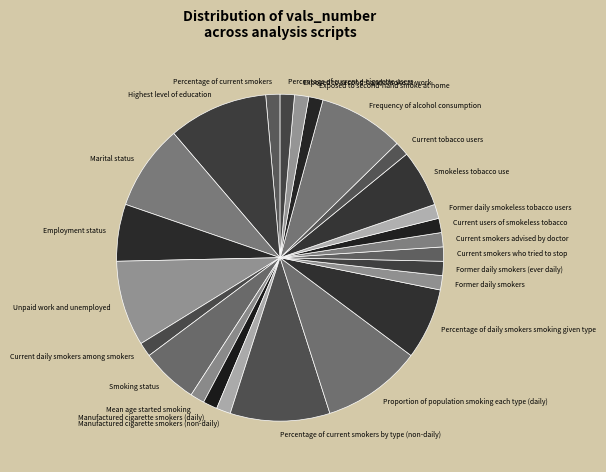

True or false: Frequency of alcohol consumption accounts for 8% of the total.

True